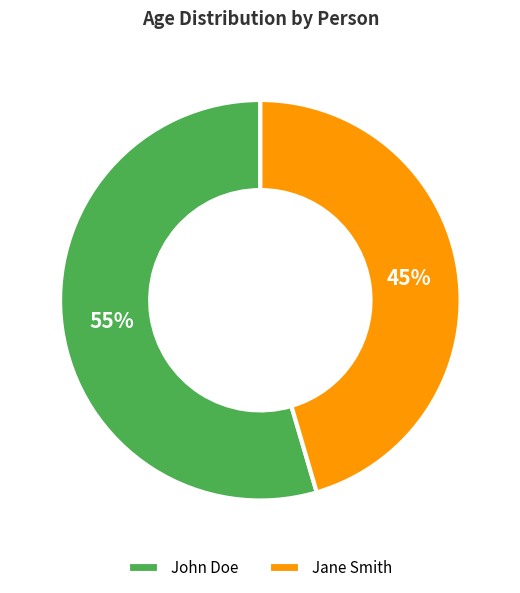

Which category has the smallest portion of the pie?

Jane Smith